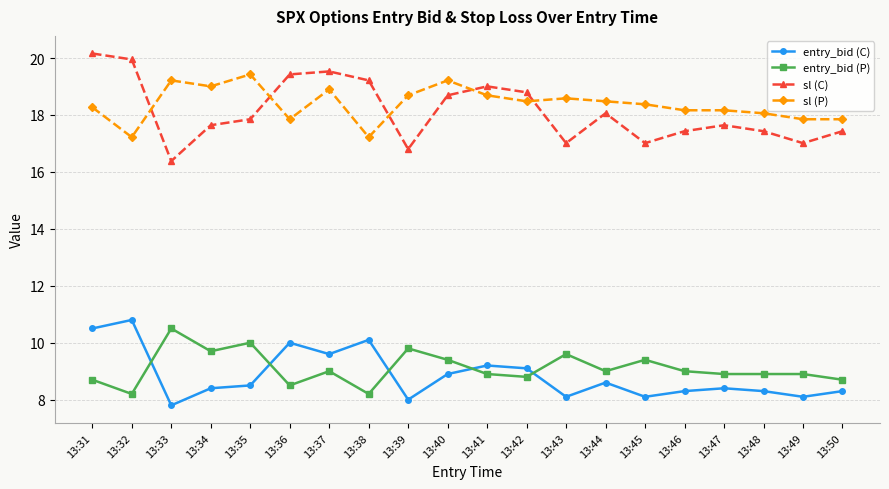

Which series has the largest range (max minus min)?

sl (C)